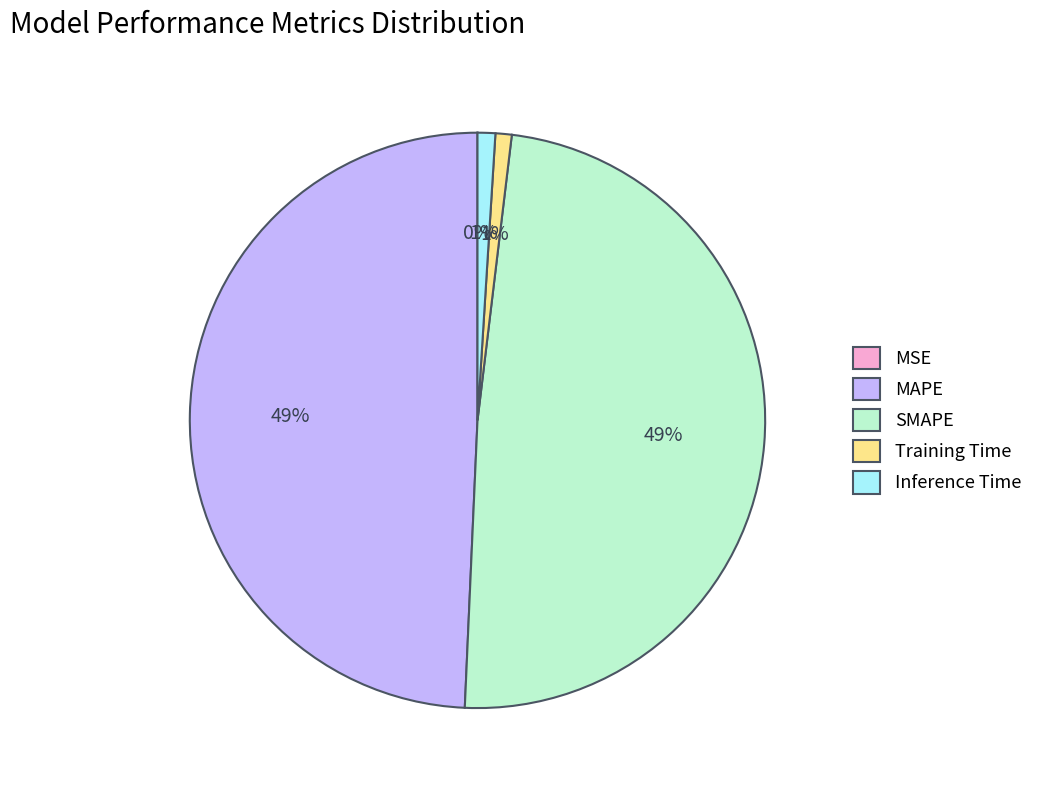

What percentage is the SMAPE slice, to the nearest percent?

49%